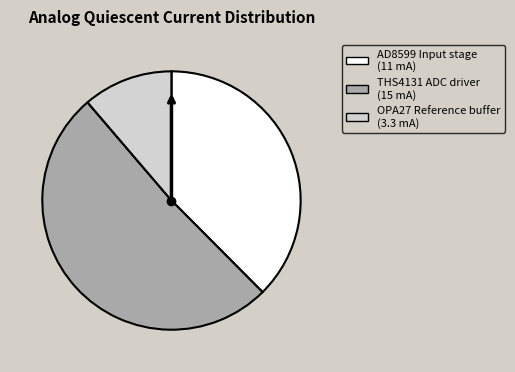

Is there any slice that represents more than half of the pie?

Yes